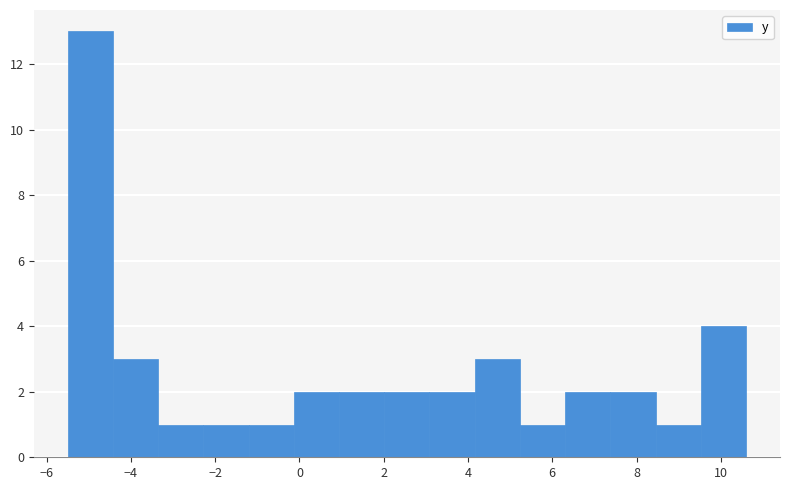

What is the height of the bar covering 9.6 to 10.6 on the x-axis? Neither the bar edges nor the heights are printed on the chart, so give them approximately, as read against the axes.

4